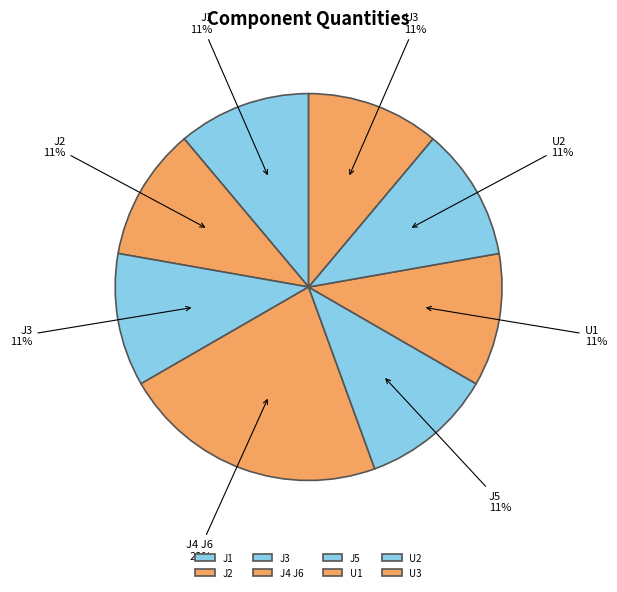

To the nearest percent, what is the average slice percentage?

12%